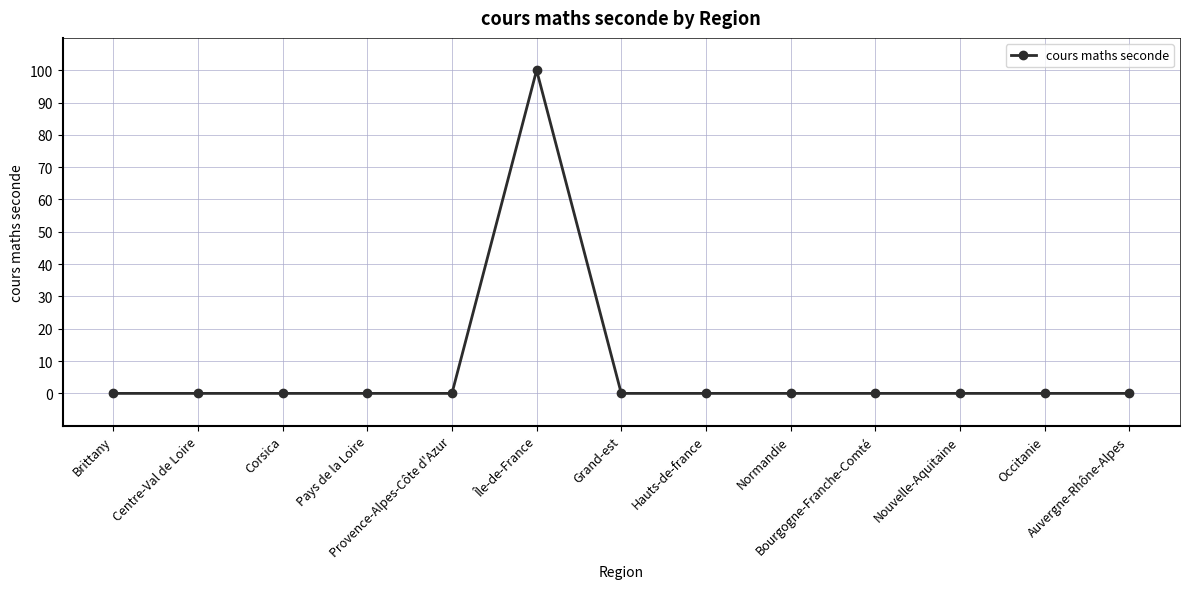

What is the label of the 1st point from the left?

Brittany